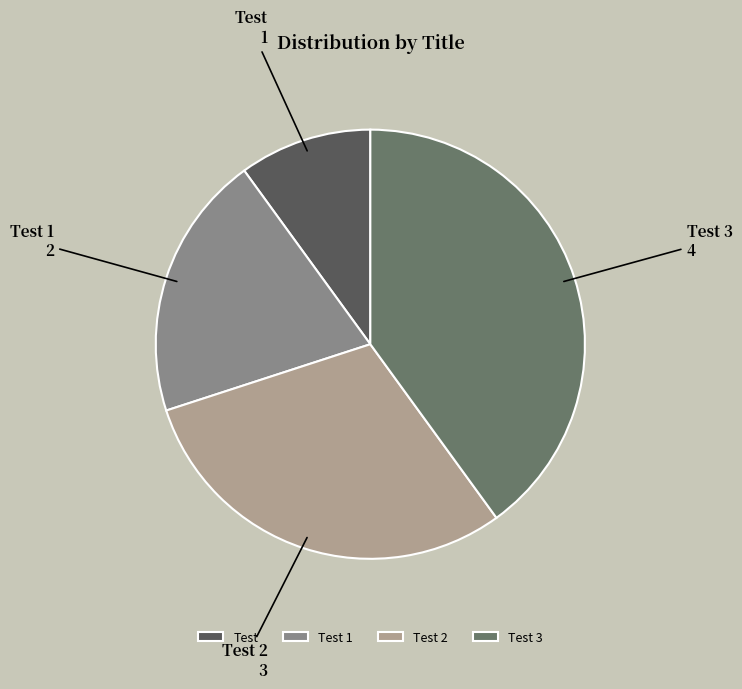

To the nearest percent, what portion does Test represent?

10%